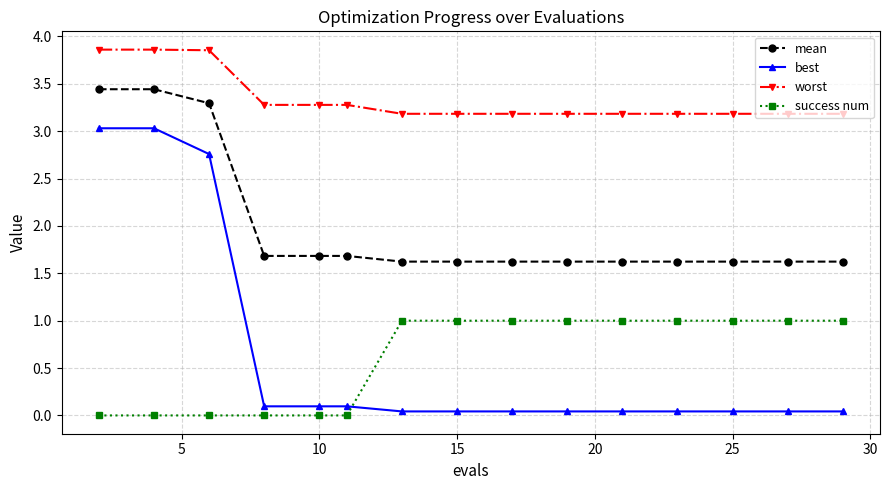

How many intersections are there between best and success num?

1